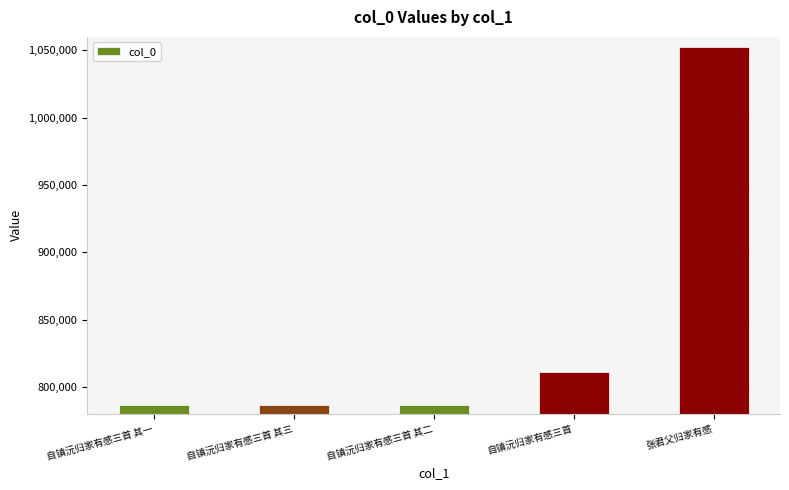

True or false: the data shows 786802 at 自镇沅归家有感三首 其二.

True